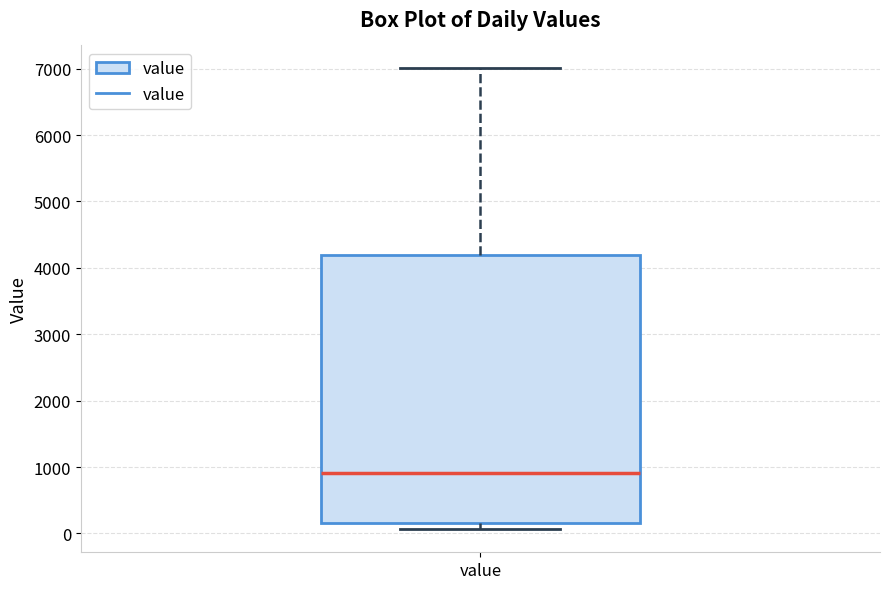

Read this box plot against the y-axis: the position of the median line, the range covered by the box, and the ends of both whiskers. The values are not printed on the chart, so give them approximately, as read against the axis.

median 900, box 200 to 4200, whiskers 100 to 7000